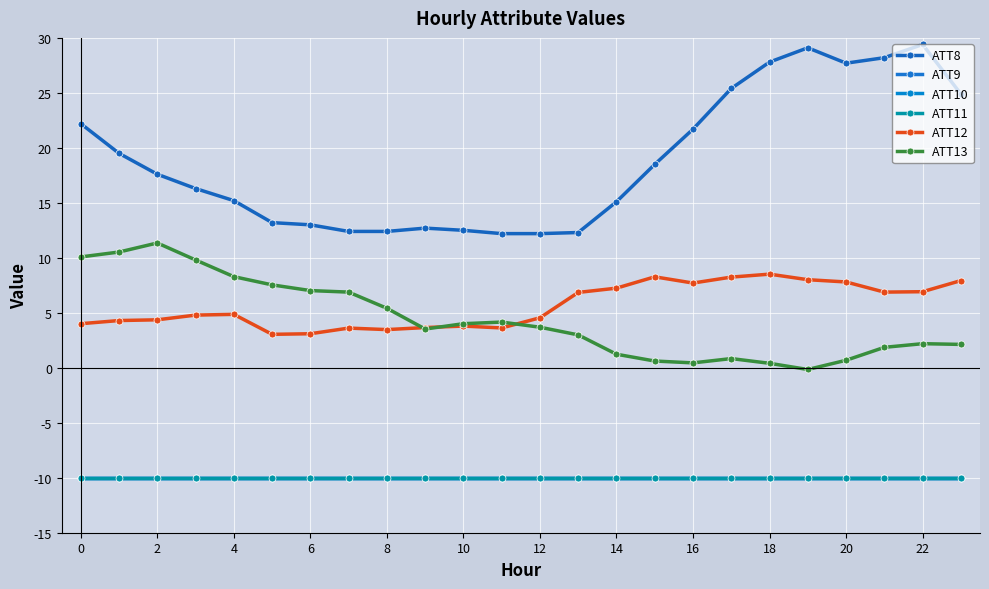

What is the minimum value for ATT8?

12.2